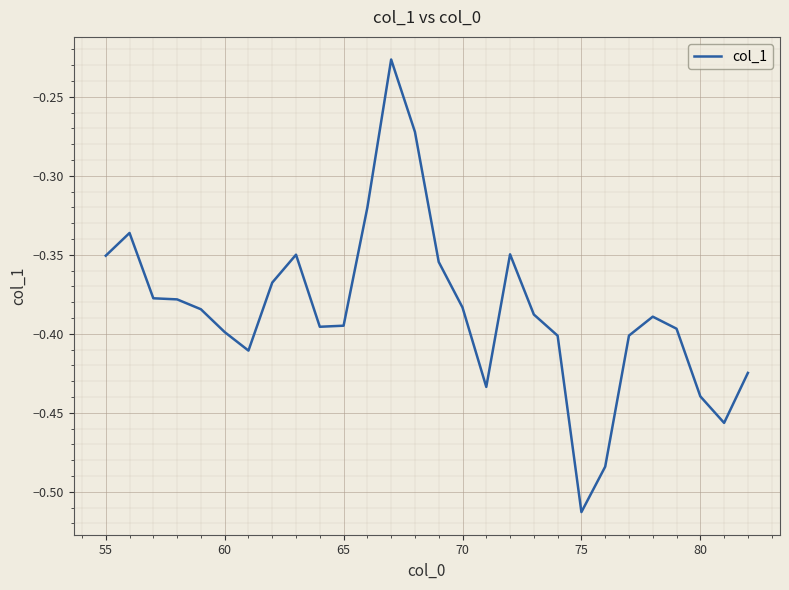

What is the difference between the maximum and second lowest values?

0.3